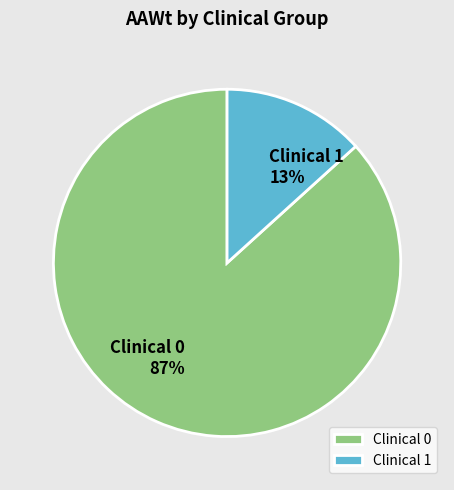

Is it true that Clinical 0 is 87% of the pie?

True